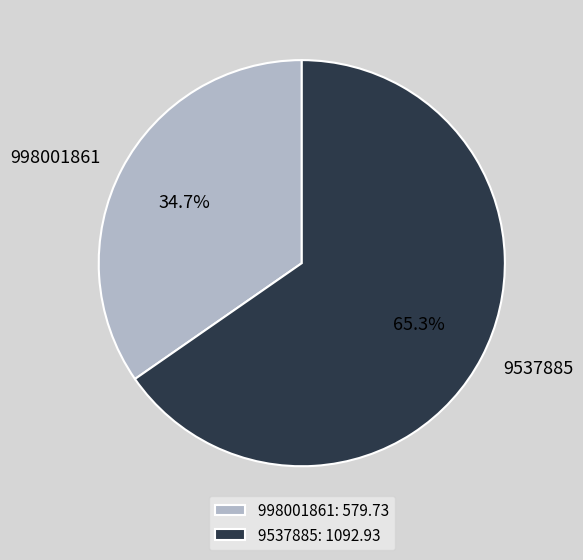

How many slices are in this pie chart?

2